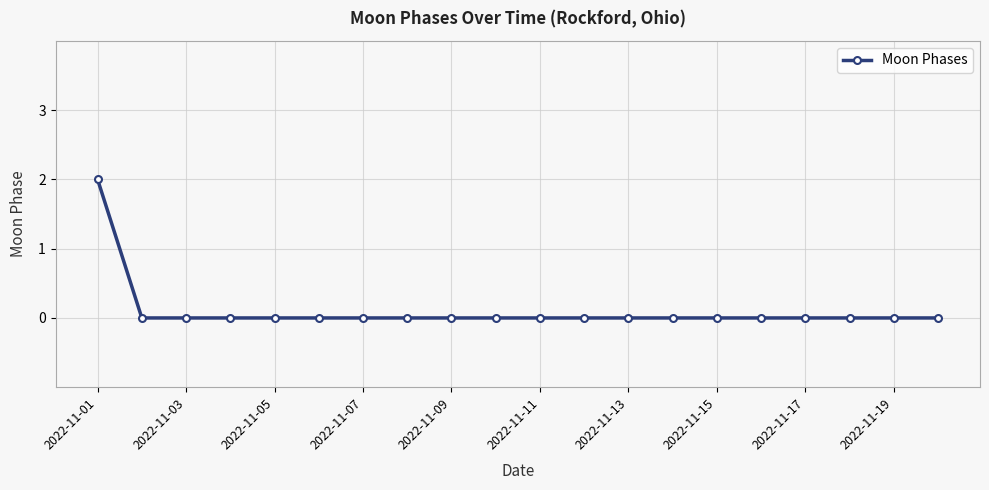

Reading right to left, what are all the values shown in this chart?

0	0	0	0	0	0	0	0	0	0	0	0	0	0	0	0	0	0	0	2